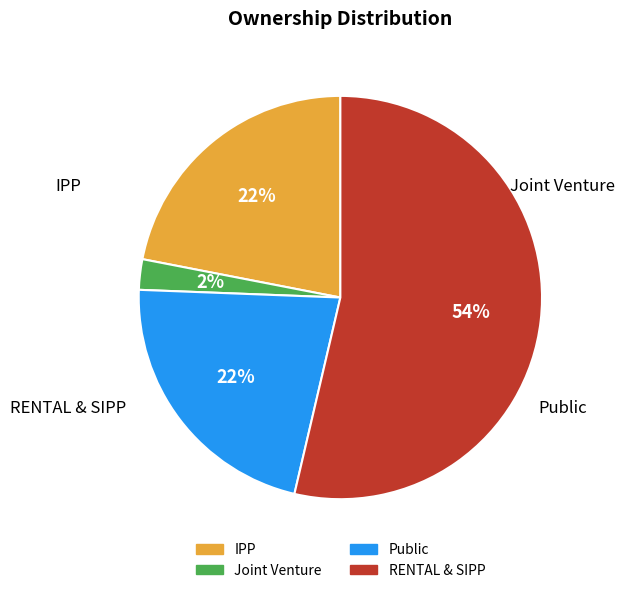

Combined, do Joint Venture and RENTAL & SIPP account for over 50%?

Yes